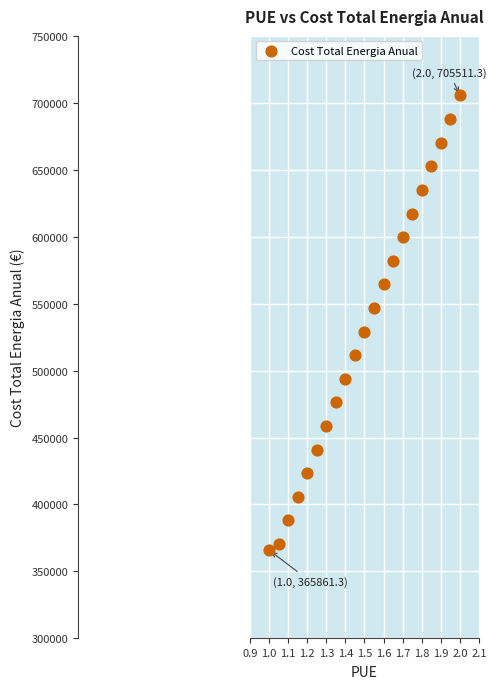

What Y value in the scatter plot is closest to 535686?

529133.4